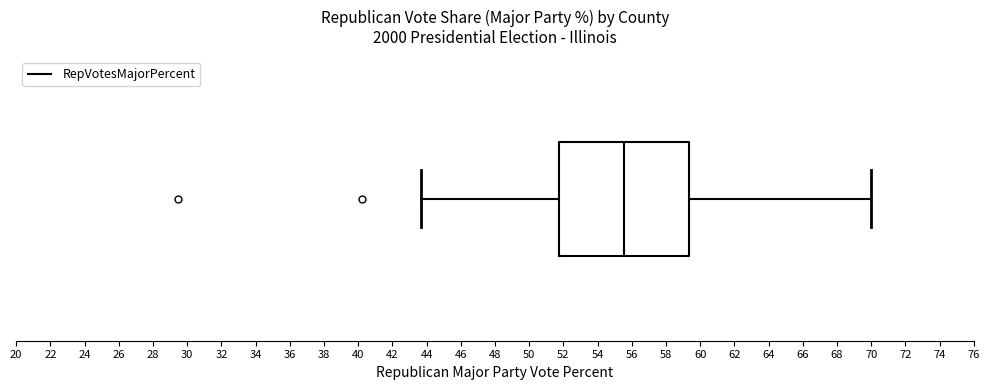

Where is the right edge of the box on the x-axis? The values are not printed on the chart, so give them approximately, as read against the axis.

59.4